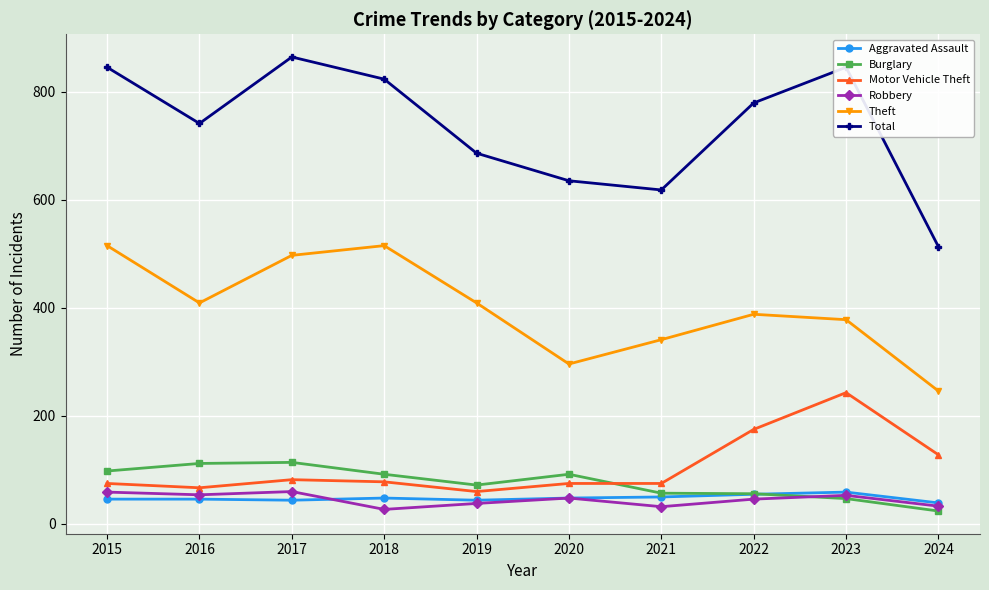

Does the chart have visible grid lines?

Yes